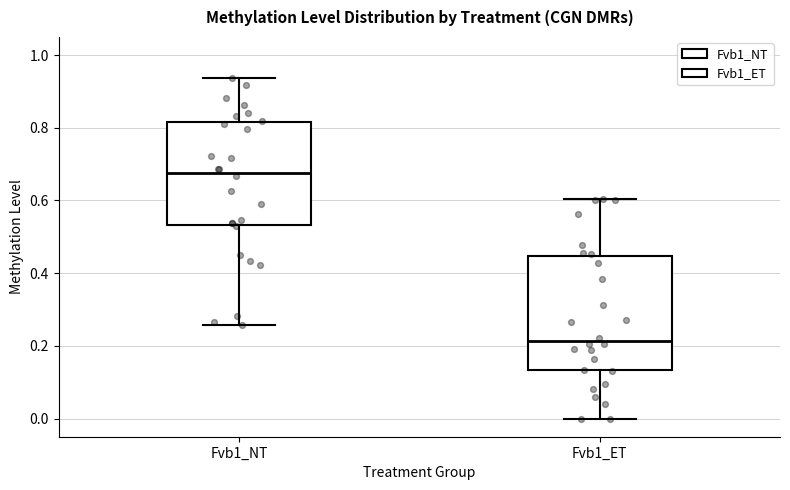

Which box's median line is the highest?

Fvb1_NT